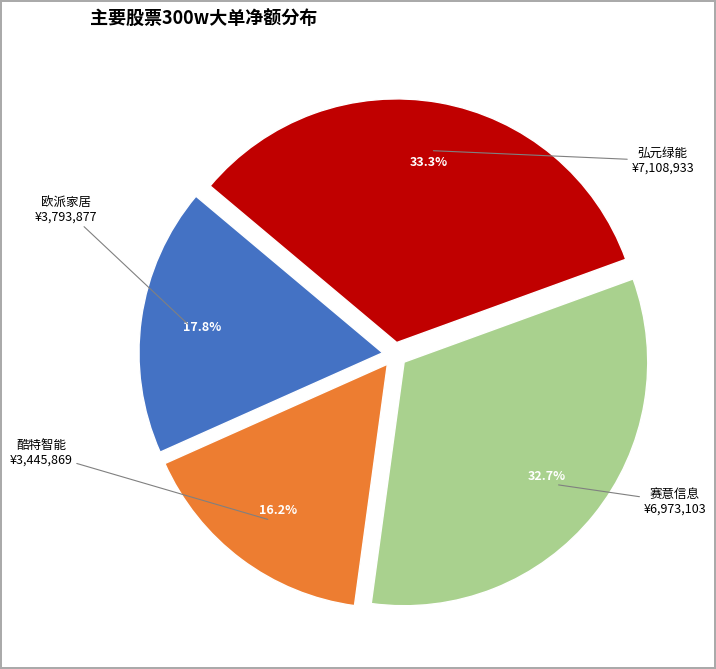

Does any single category account for the majority?

No